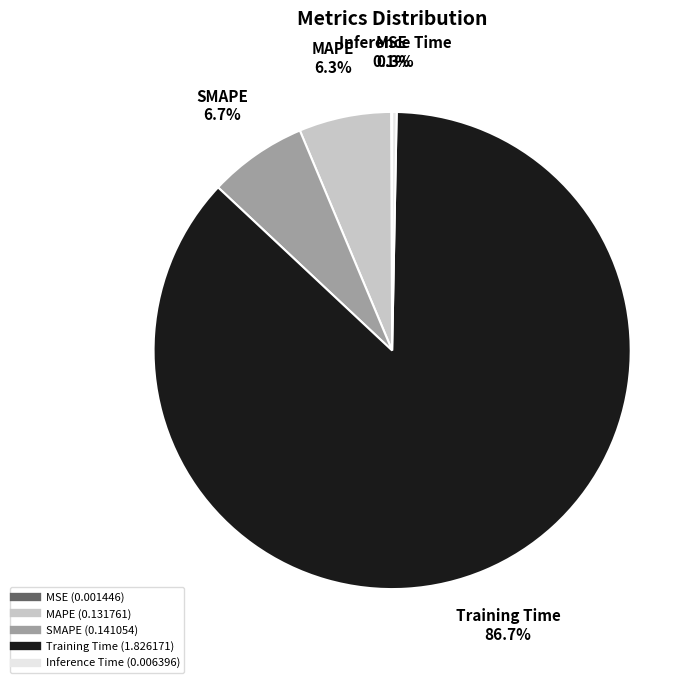

Which has a higher value, Inference Time or MAPE?

MAPE